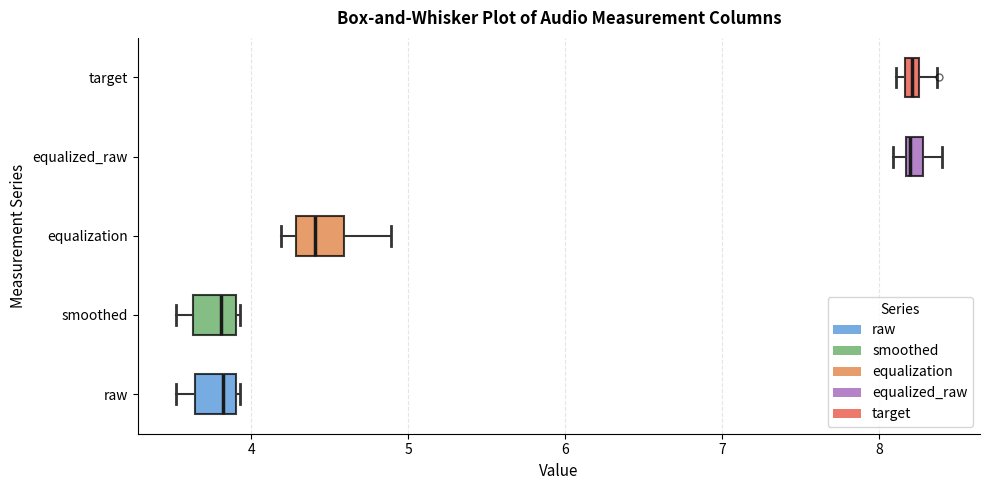

Where is the left edge of the box for equalization on the x-axis? The values are not printed on the chart, so give them approximately, as read against the axis.

4.3